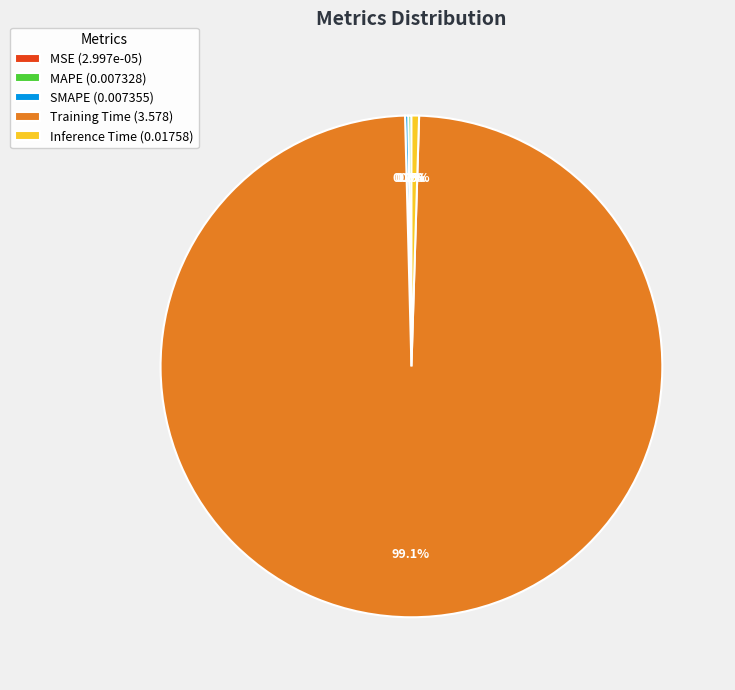

Does Training Time (3.578) account for over 50% of the chart?

Yes